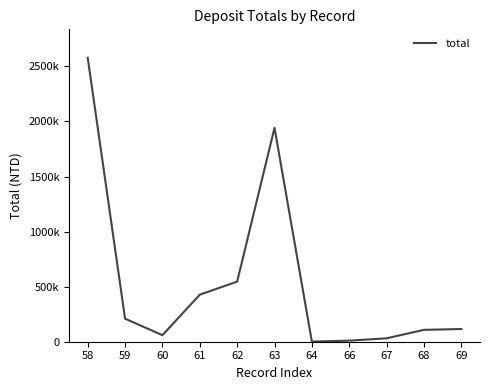

List the labels in order of value, smallest first.

64, 66, 67, 60, 68, 69, 59, 61, 62, 63, 58